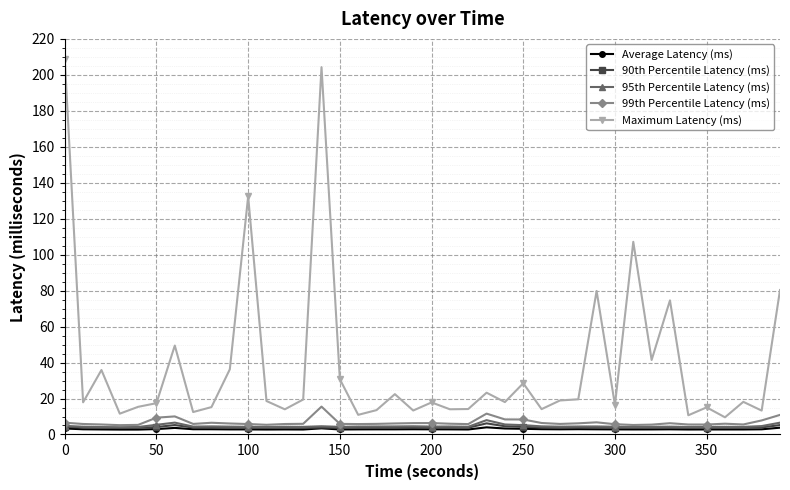

How many series are shown in this chart?

5